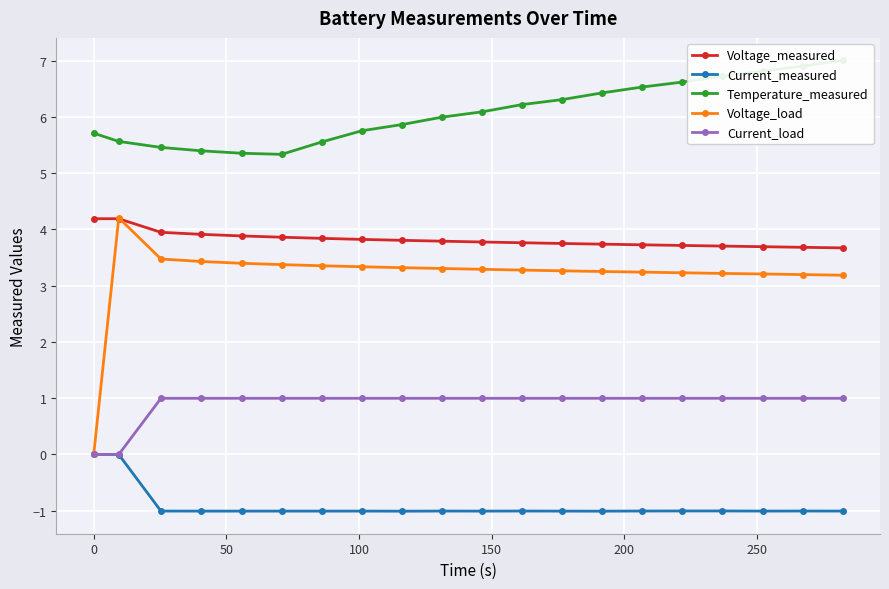

What is the lowest value of the Current_measured series?

-1.0